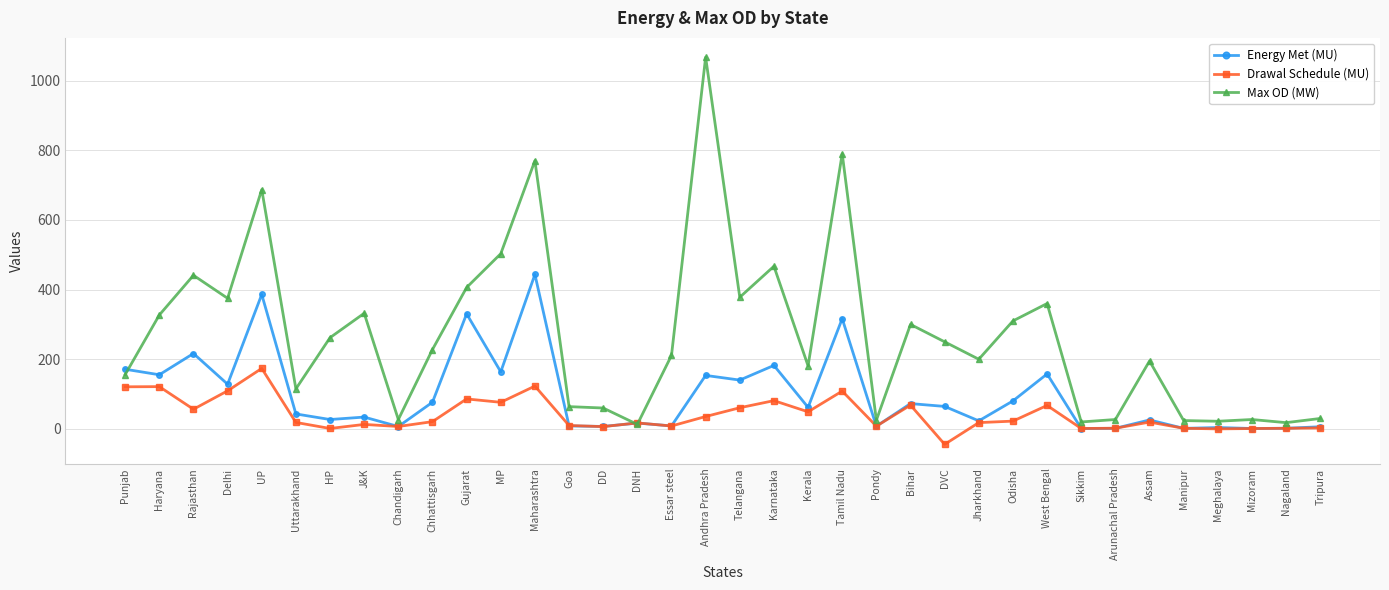

What is the average value of the Drawal Schedule (MU) series?

41.0